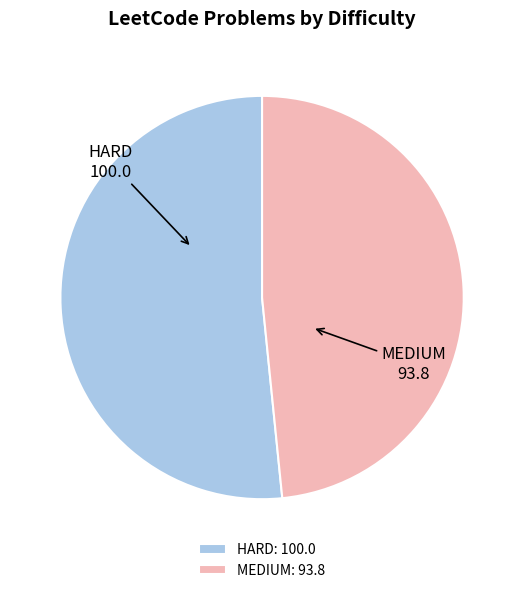

Does HARD account for over 50% of the chart?

Yes